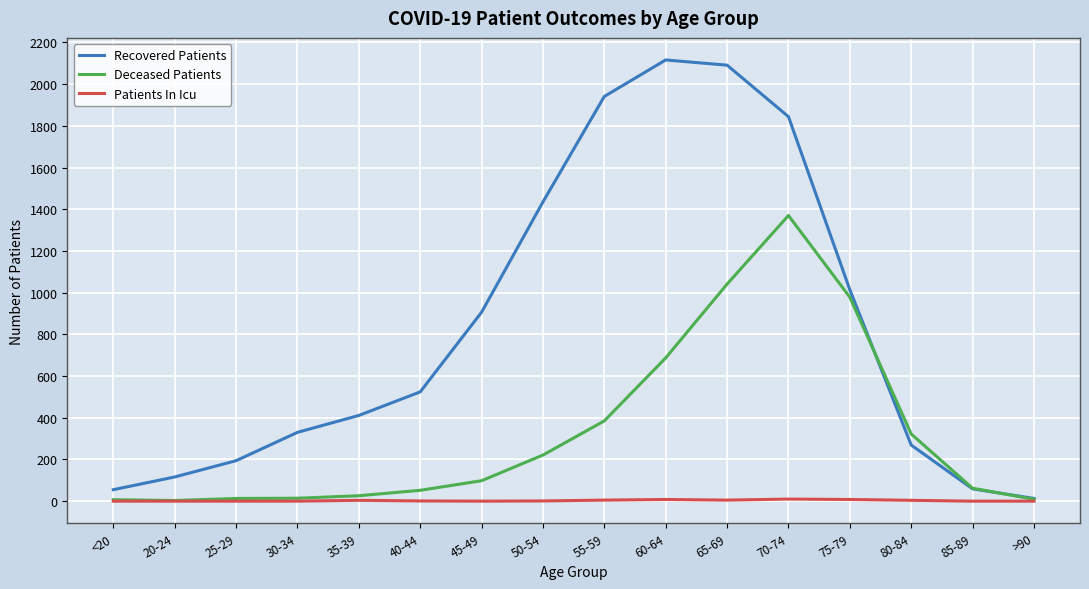

Which series has the largest total across all categories?

Recovered Patients